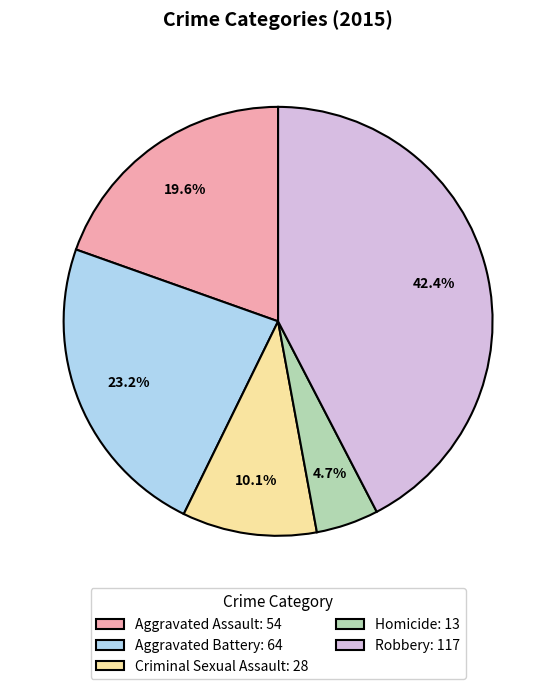

Is there a majority slice in this chart?

No